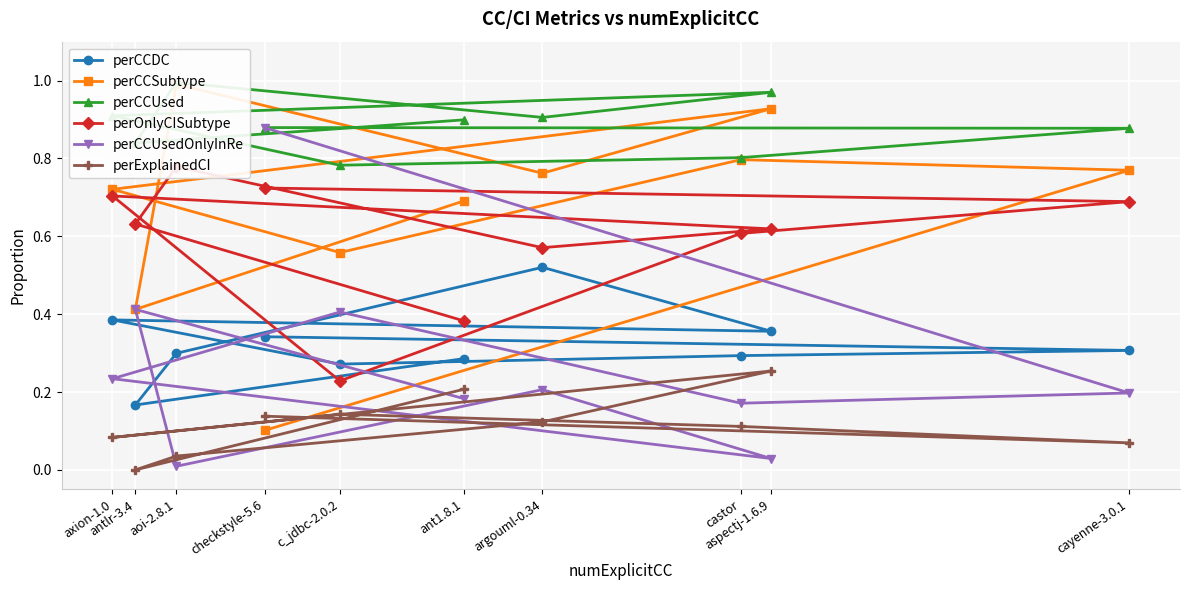

True or false: perCCDC and perCCUsed cross at least once.

False